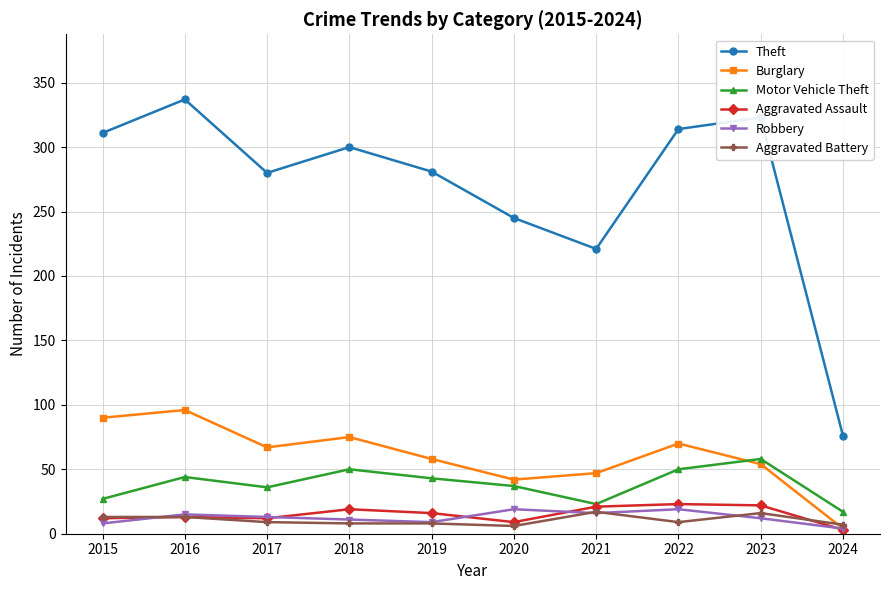

Where is the first local minimum for Motor Vehicle Theft?

2017